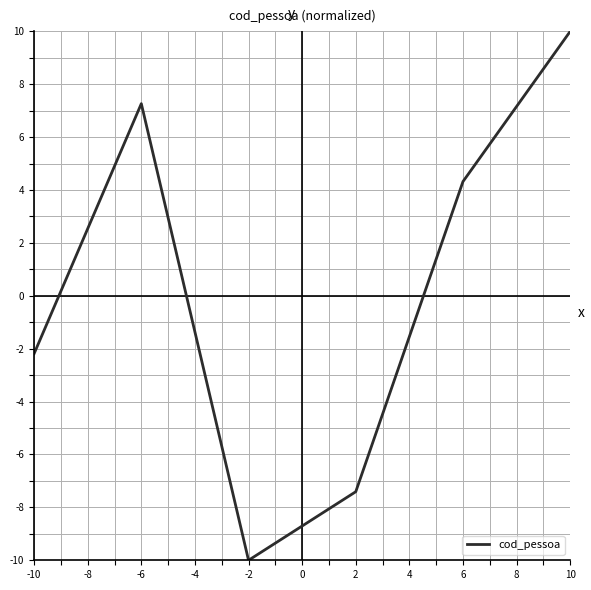

Approximately how many times larger is the value at 6 compared to -6?

0.6